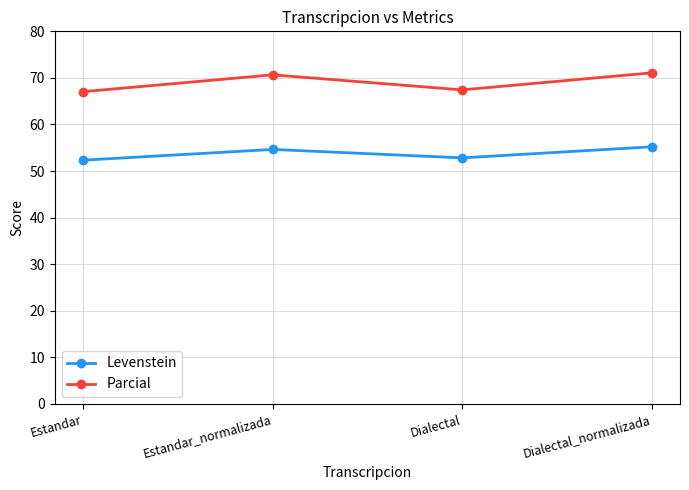

True or false: Parcial and Levenstein cross at least once.

False